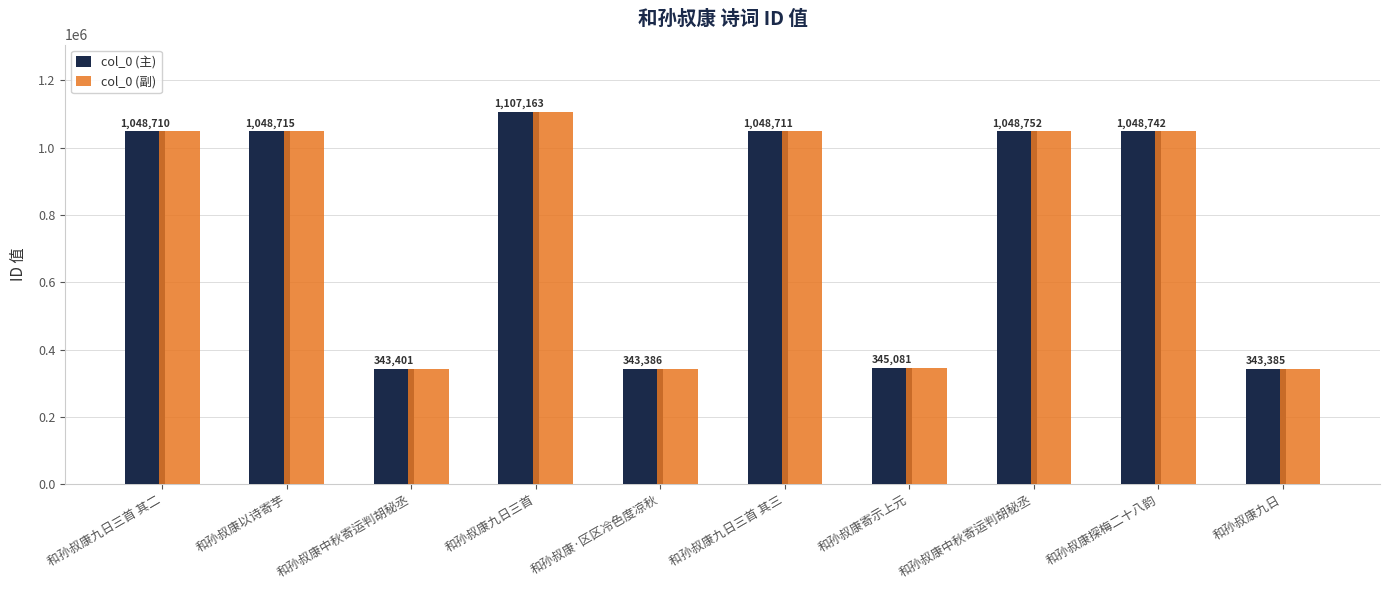

The col_0 (主) series shows 1048710 at 和孙叔康九日三首 其二. True or false?

True